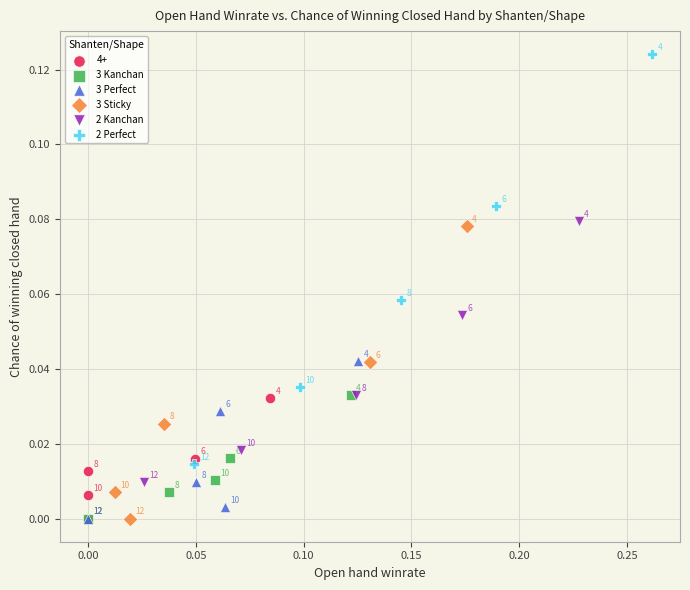

Which series has the widest spread of Y values?

2 Perfect